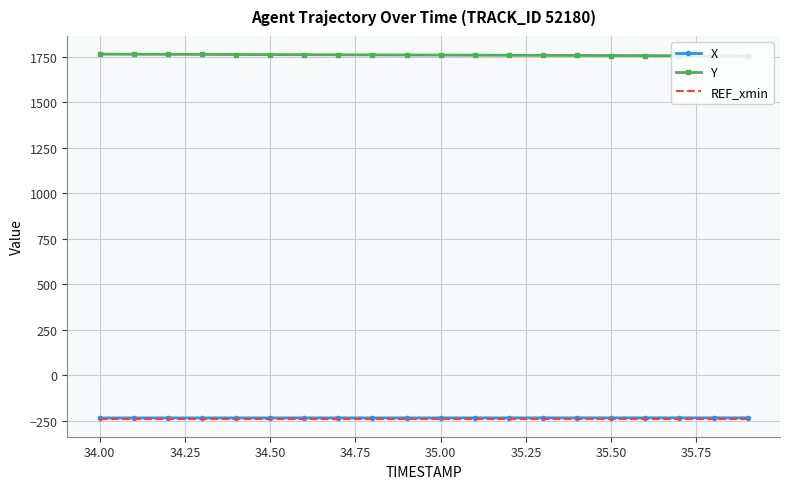

True or false: Y and X cross at least once.

False